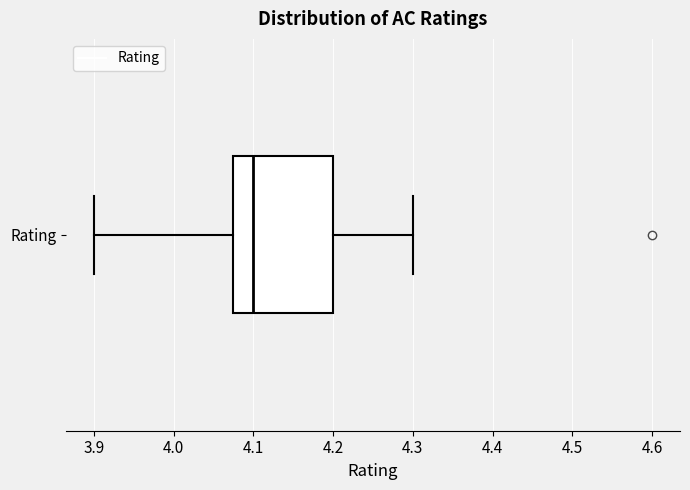

Read this box plot against the x-axis: the position of the median line, the range covered by the box, and the ends of both whiskers. The values are not printed on the chart, so give them approximately, as read against the axis.

median 4.10, box 4.08 to 4.20, whiskers 3.90 to 4.30